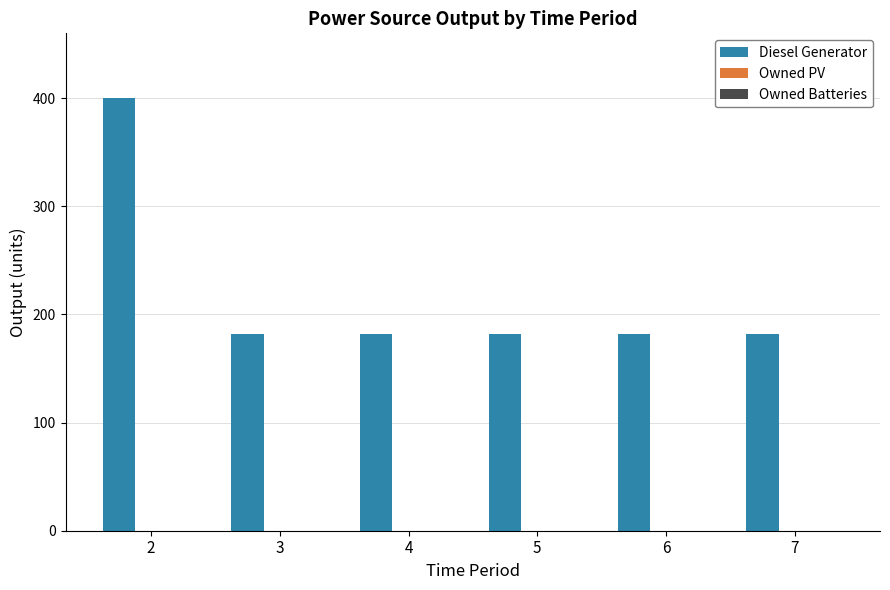

What is the difference between the values at 7 and 2?

218